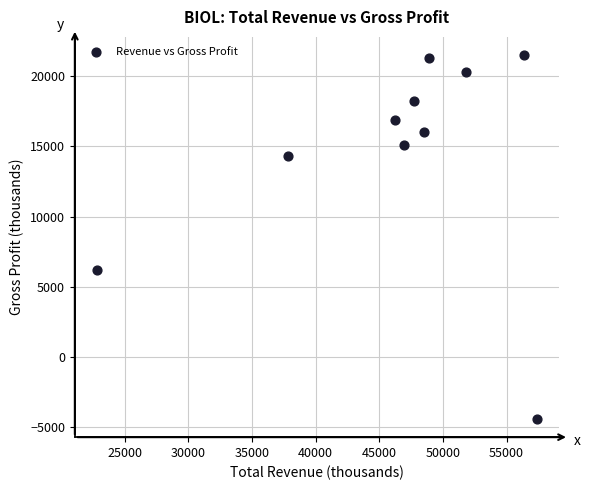

What Y value in the scatter plot is closest to 8550?

6200